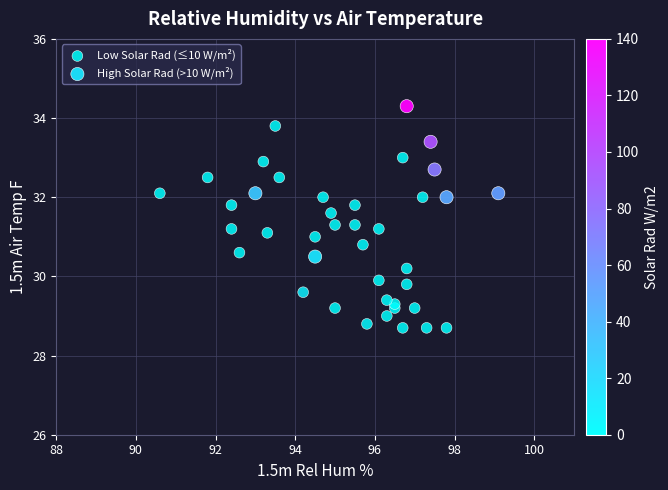

Which series reaches the minimum Y coordinate?

Low Solar Rad (≤10 W/m²)